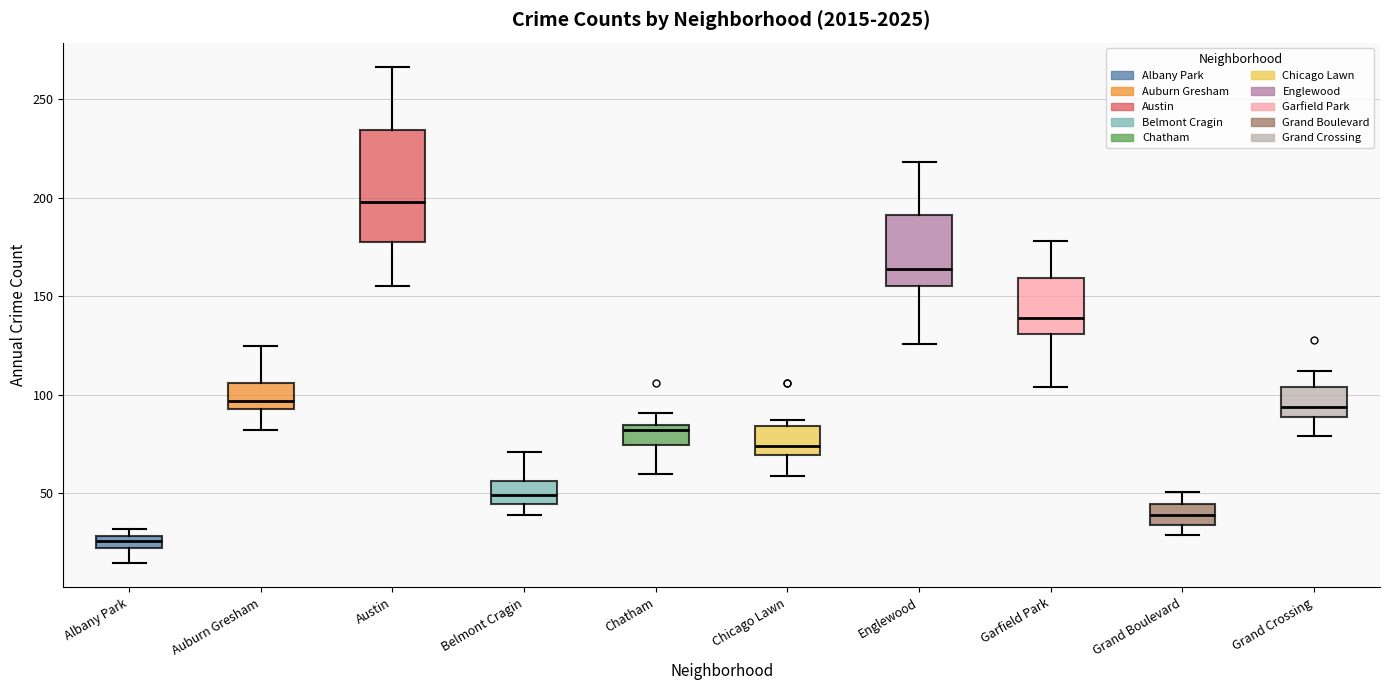

Which box's median line is the lowest?

Albany Park